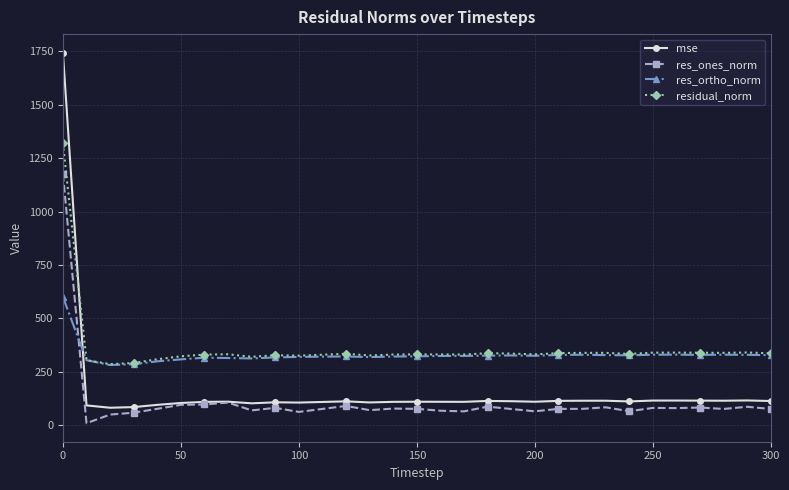

What is the difference between the maximum and minimum values in the res_ones_norm series?

1166.7